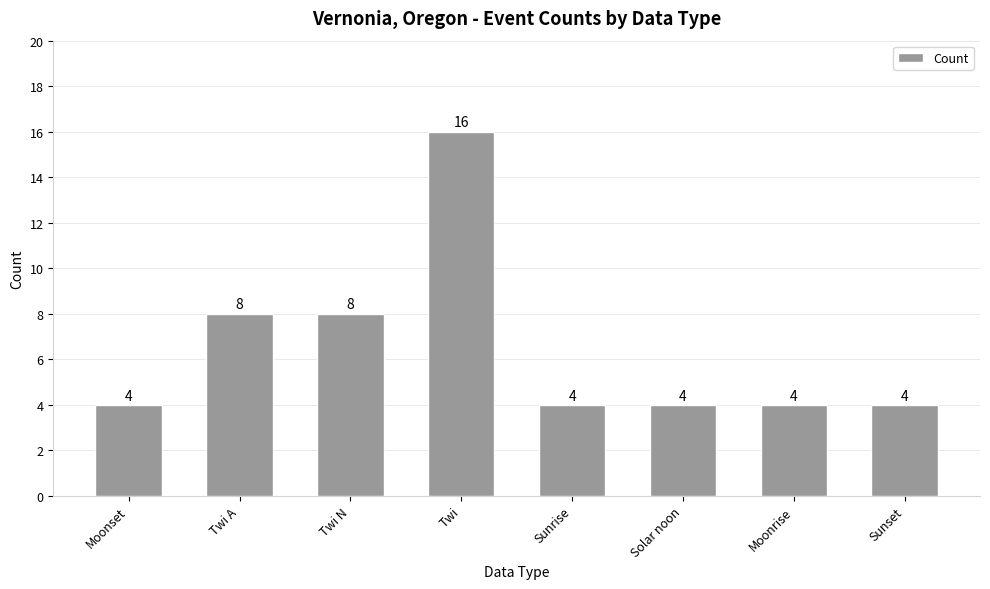

Are the bars grouped side by side (vs. stacked)?

No